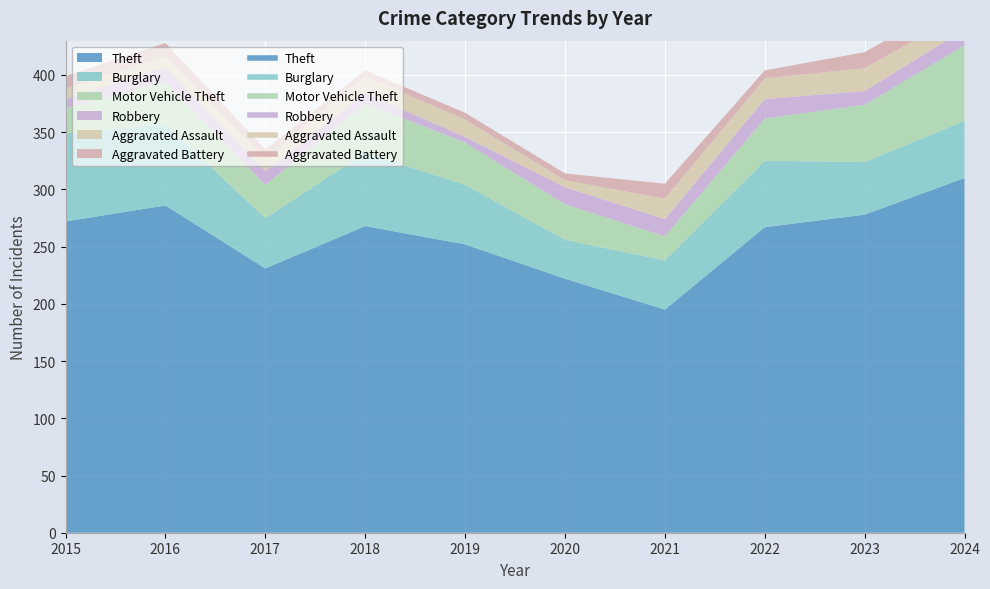

The Theft series shows 268 at 2018. True or false?

True